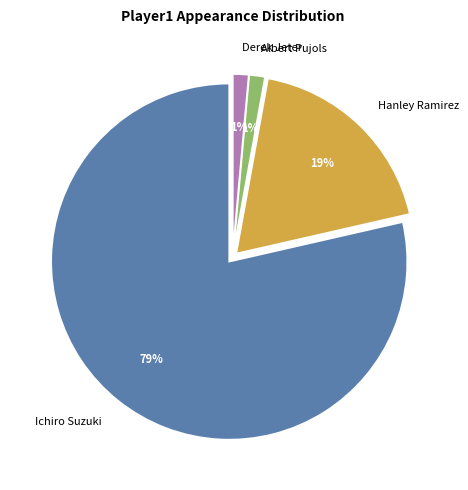

Between Ichiro Suzuki and Albert Pujols, which is larger?

Ichiro Suzuki